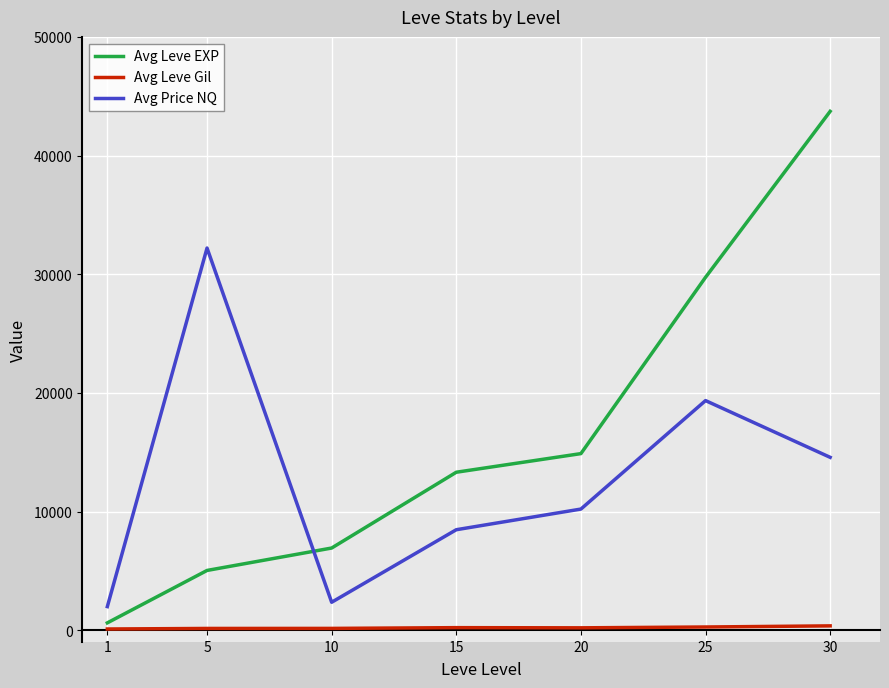

What is the greatest value displayed?

43748